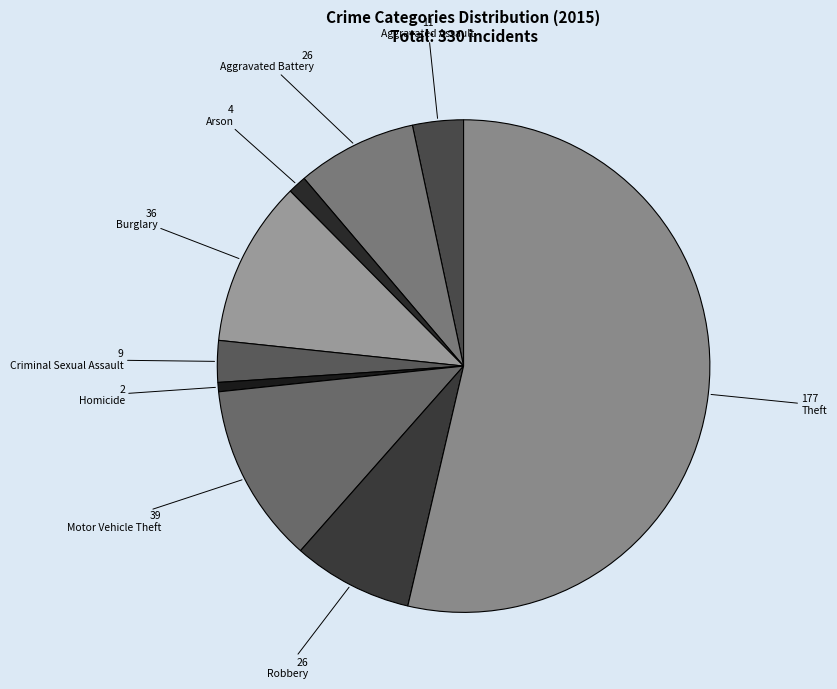

Which category accounts for the majority?

Theft